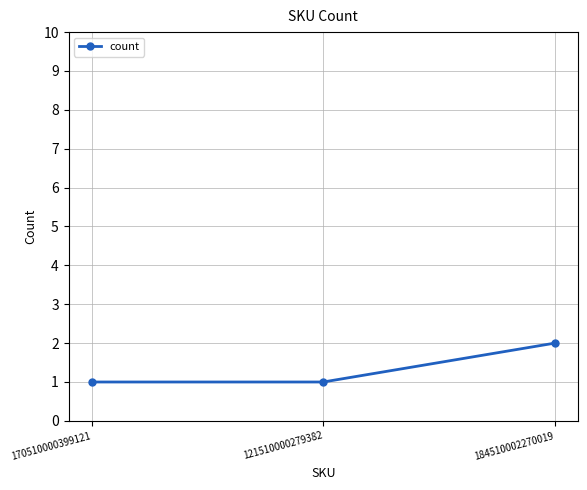

How many series are shown in this chart?

1